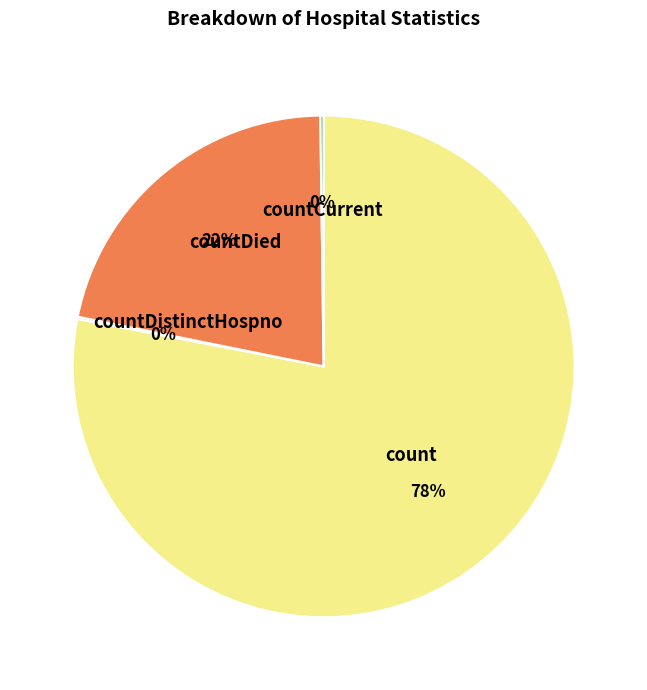

True or false: countDied accounts for 22% of the total.

True